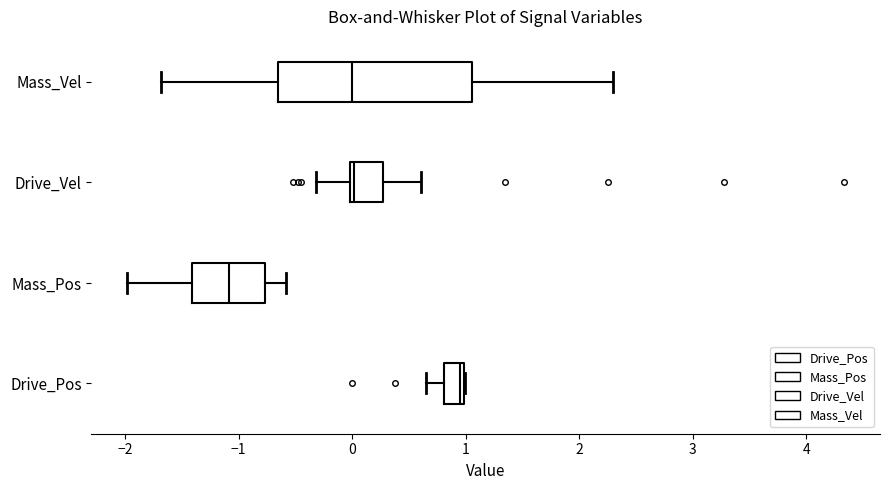

Which box's median line is the furthest to the left?

Mass_Pos